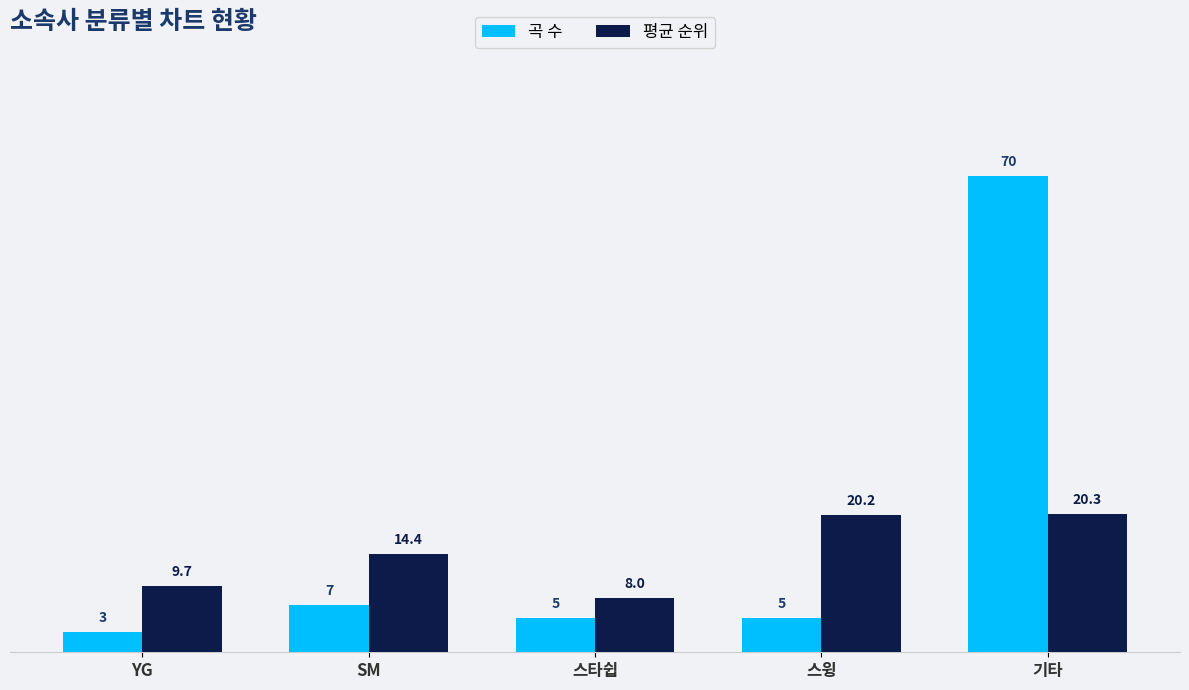

Is the value of 평균 순위 at SM greater than the value of 곡 수 at 스윙?

Yes